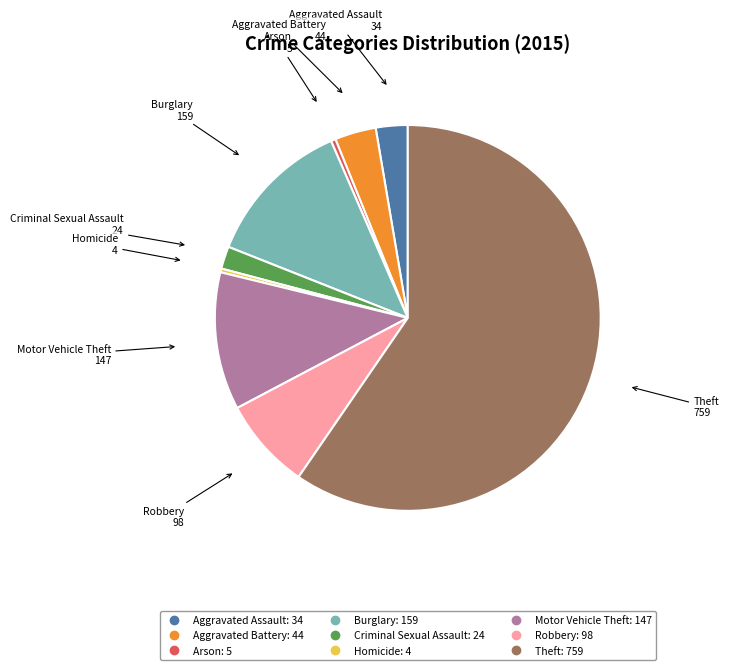

Is it true that Arson is 0% of the pie?

True